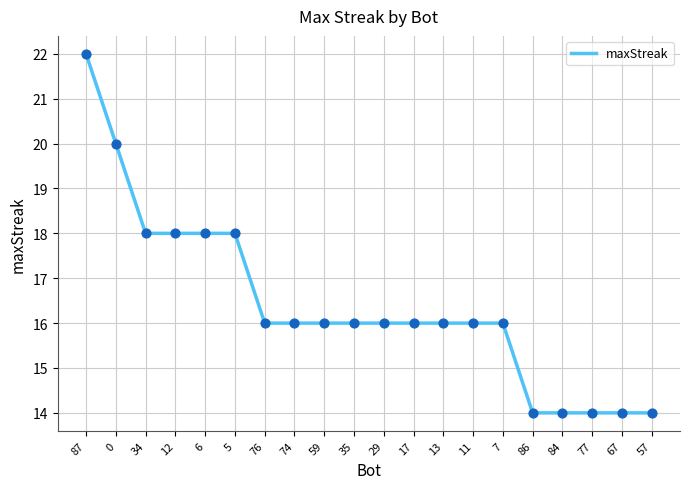

What is the change in value from 0 to 67?

-6